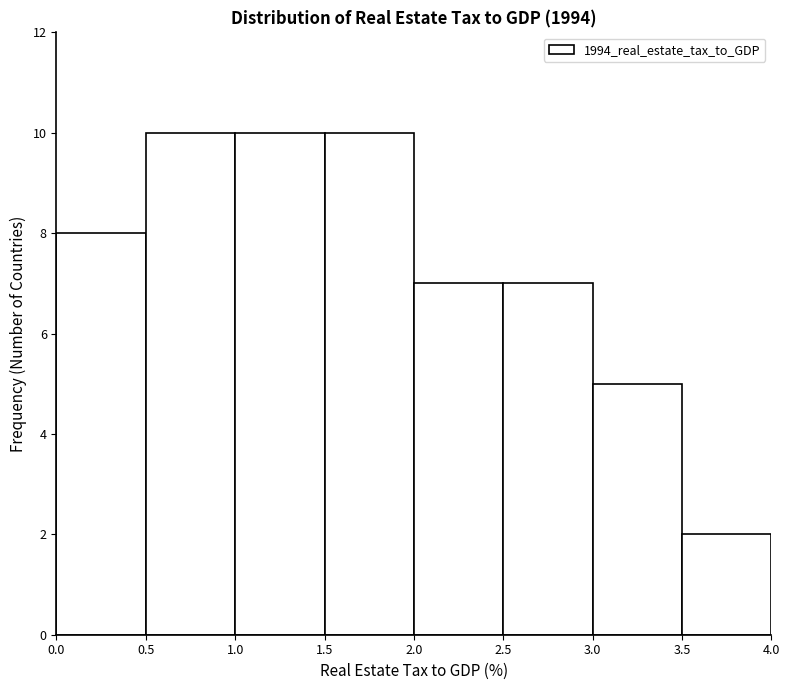

Reading left to right, transcribe this chart: for each bar, give the range it covers on the x-axis and its height. The values are not printed on the chart, so give them approximately, as read against the axis.

0.0 to 0.5: 8
0.5 to 1.0: 10
1.0 to 1.5: 10
1.5 to 2.0: 10
2.0 to 2.5: 7
2.5 to 3.0: 7
3.0 to 3.5: 5
3.5 to 4.0: 2